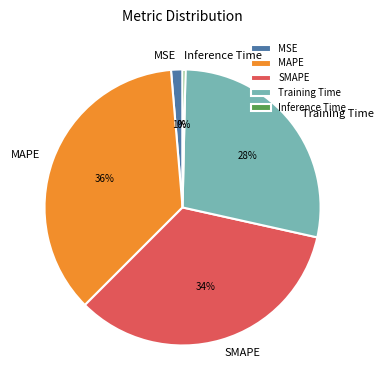

To the nearest percent, what percentage of the pie is MAPE?

36%